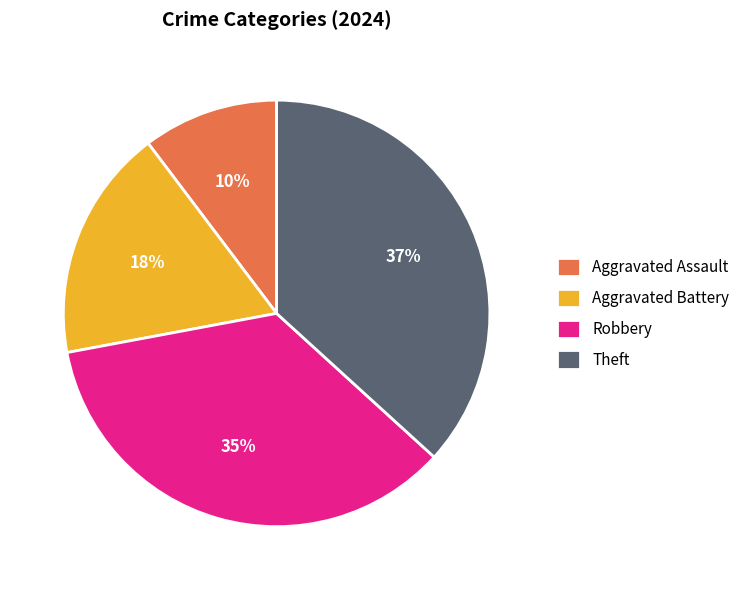

Rank the categories by value from highest to lowest.

Theft, Robbery, Aggravated Battery, Aggravated Assault